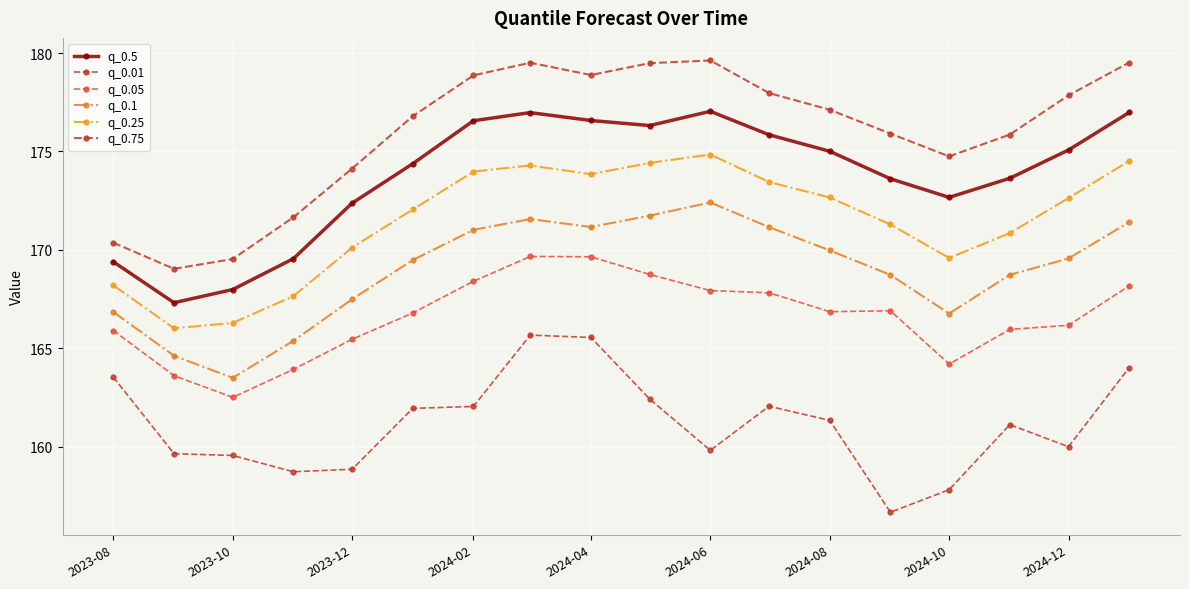

What is the difference between the second highest and minimum values in the q_0.1 series?

8.2